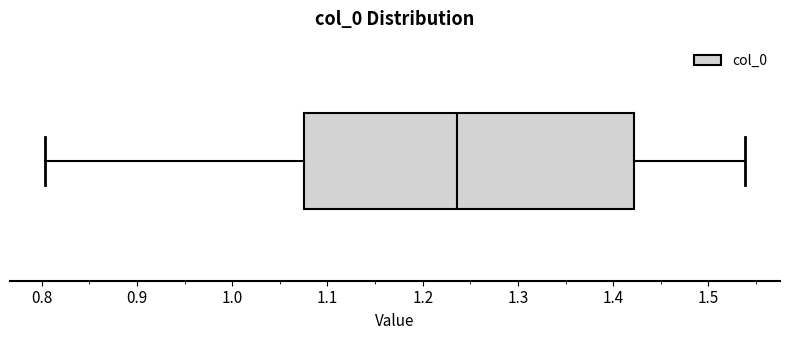

Where does the right whisker of the box end on the x-axis? The values are not printed on the chart, so give them approximately, as read against the axis.

1.54